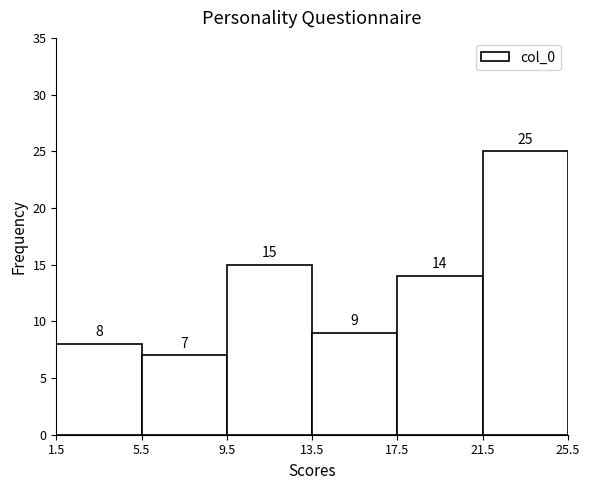

Reading left to right, list every bar in this chart as the range it spans on the x-axis followed by its height.

1.5 to 5.5: 8
5.5 to 9.5: 7
9.5 to 13.5: 15
13.5 to 17.5: 9
17.5 to 21.5: 14
21.5 to 25.5: 25